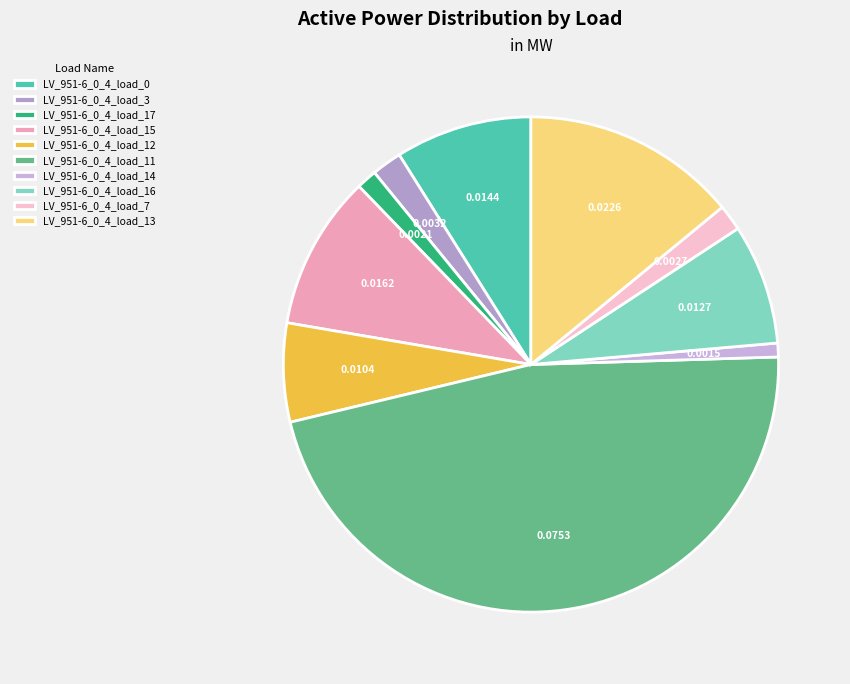

Is the sum of LV_951-6_0_4_load_17 and LV_951-6_0_4_load_16 greater than half?

No